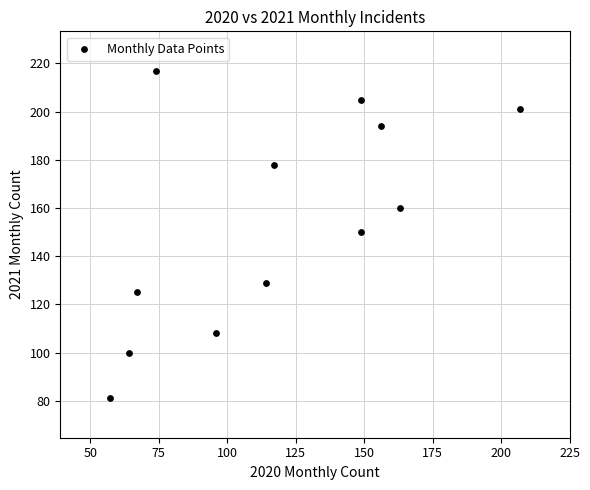

What is the range of X values (max minus min)?

150